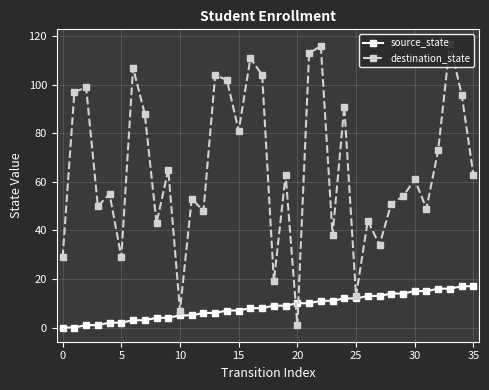

How many series are shown in this chart?

2